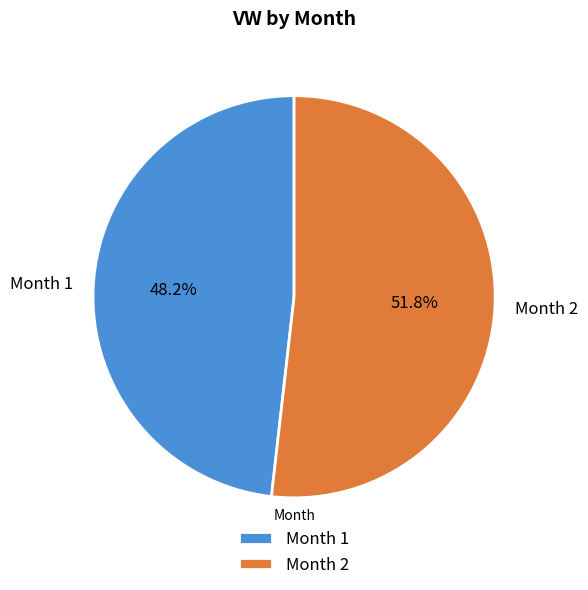

Which slice is the largest?

Month 2